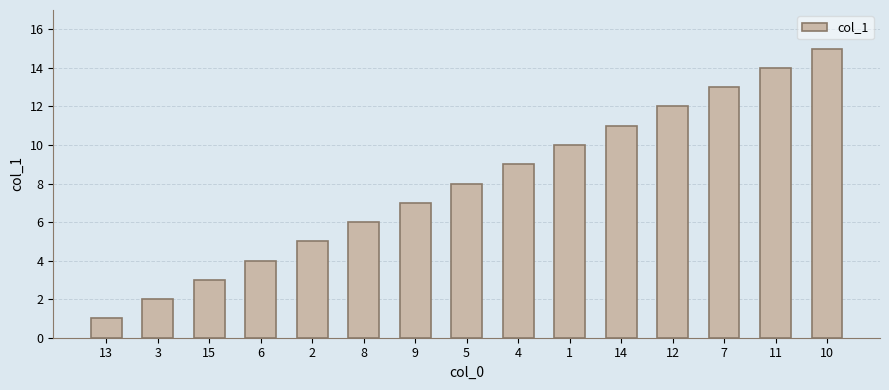

The value at 10 is 15. True or false?

True